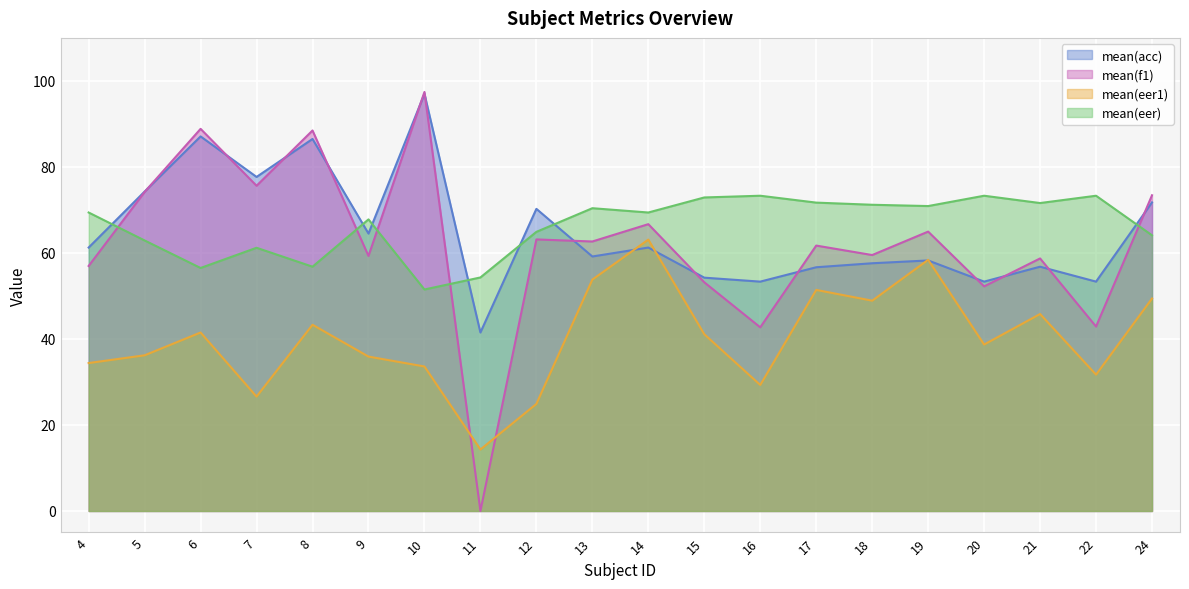

How many lines are shown in the chart?

4